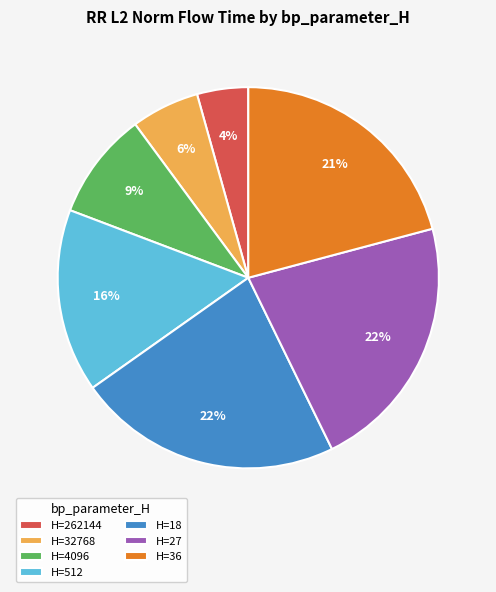

The H=27 slice represents 14% of the pie. True or false?

False